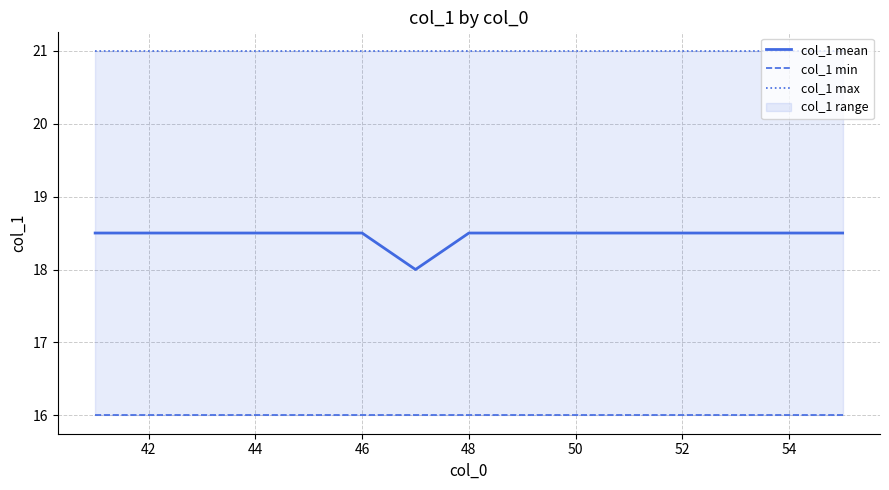

Is it true that col_1 max equals 21.0 at 42?

True